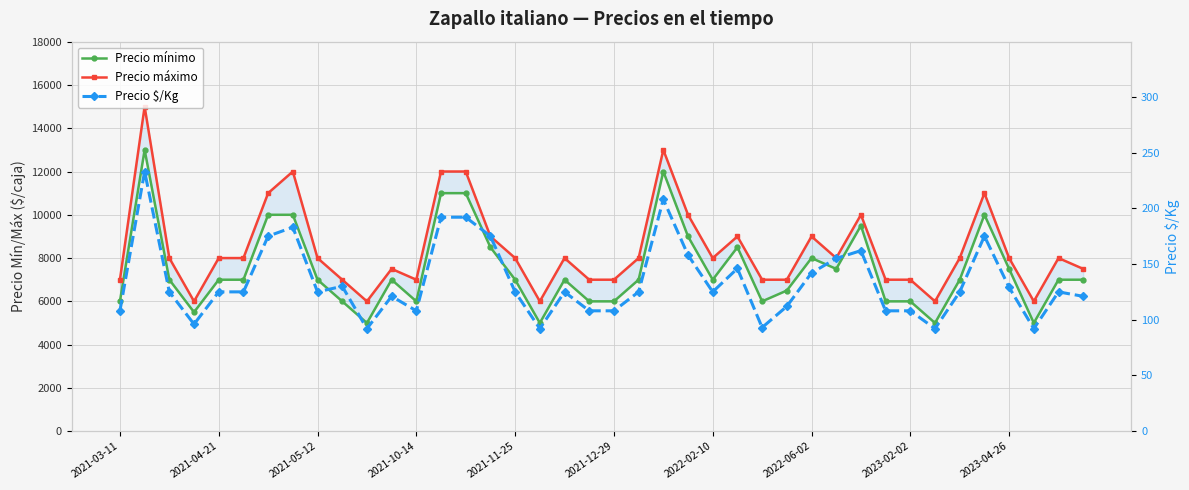

At which label is Precio máximo closest to 10500?

2022-02-10